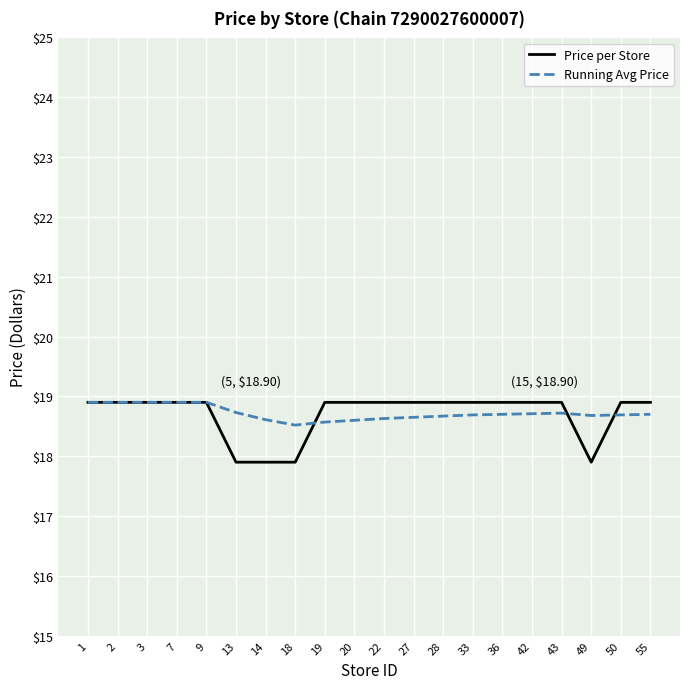

True or false: Price per Store has a value of 18.9 at 43.

True